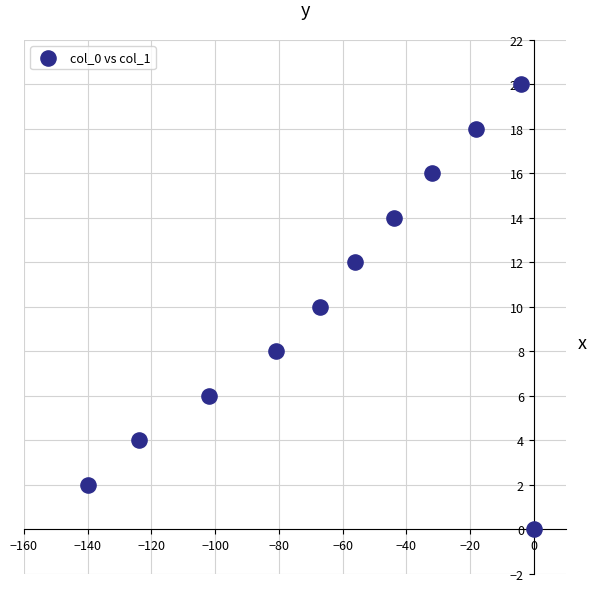

What is the range of X values (max minus min)?

140